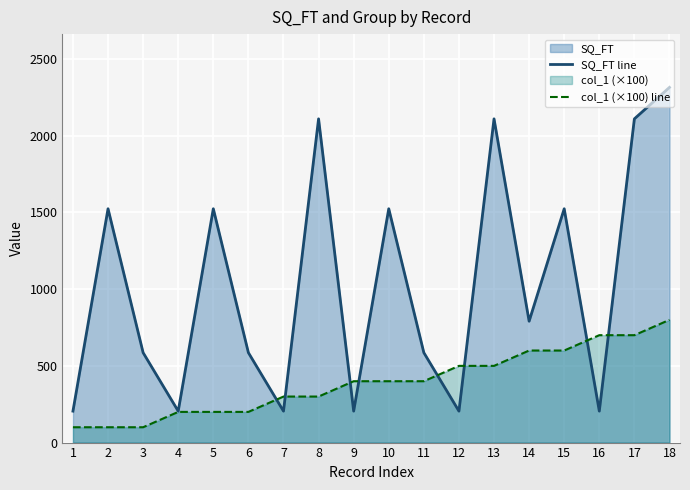

How many lines are shown in the chart?

2